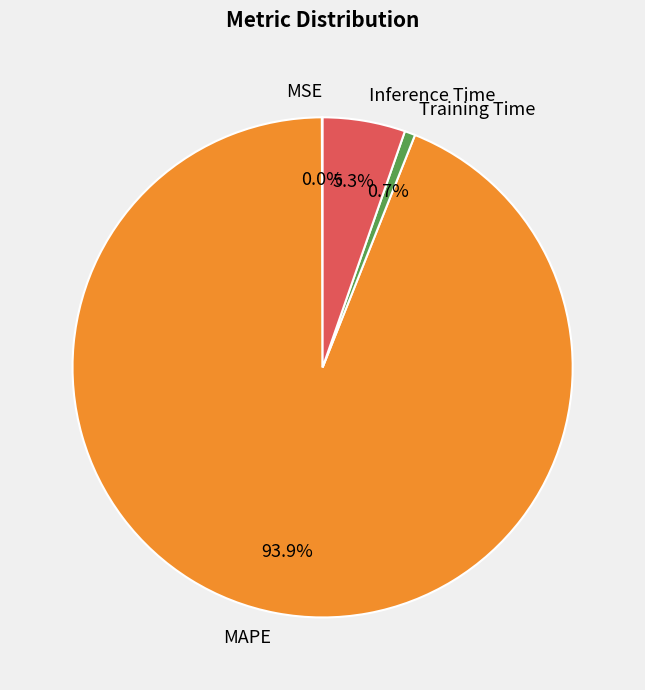

To the nearest percent, what is the difference between the largest and smallest slice percentages?

94%